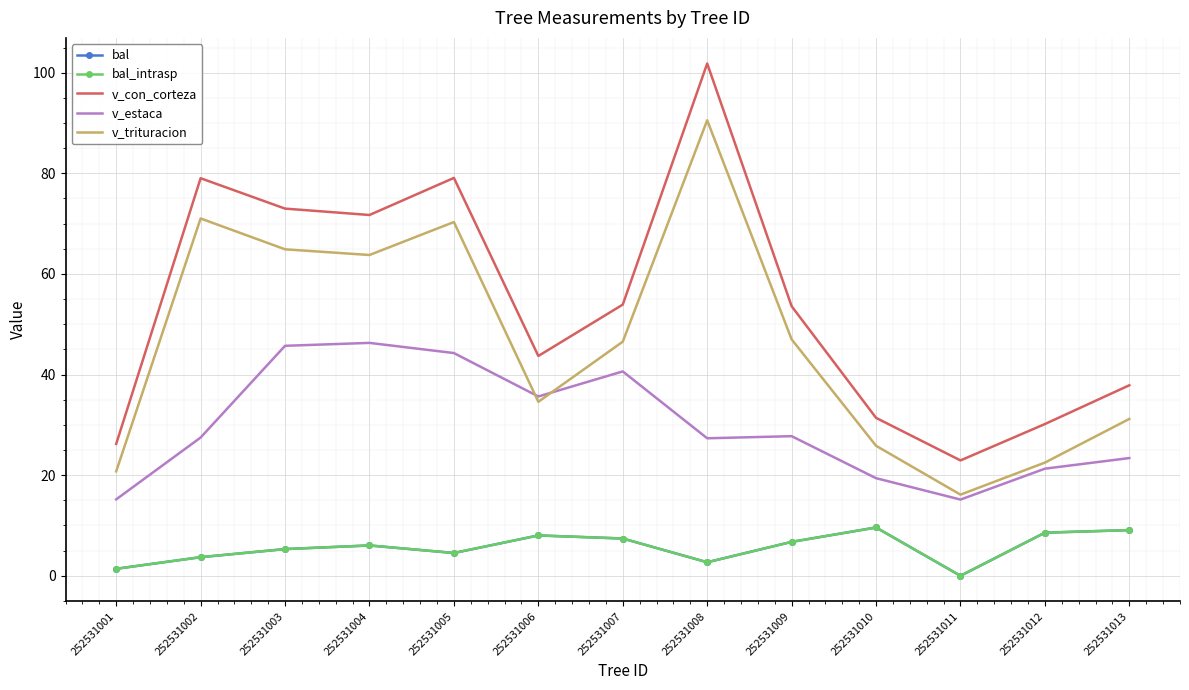

What is the maximum value for bal?

9.6